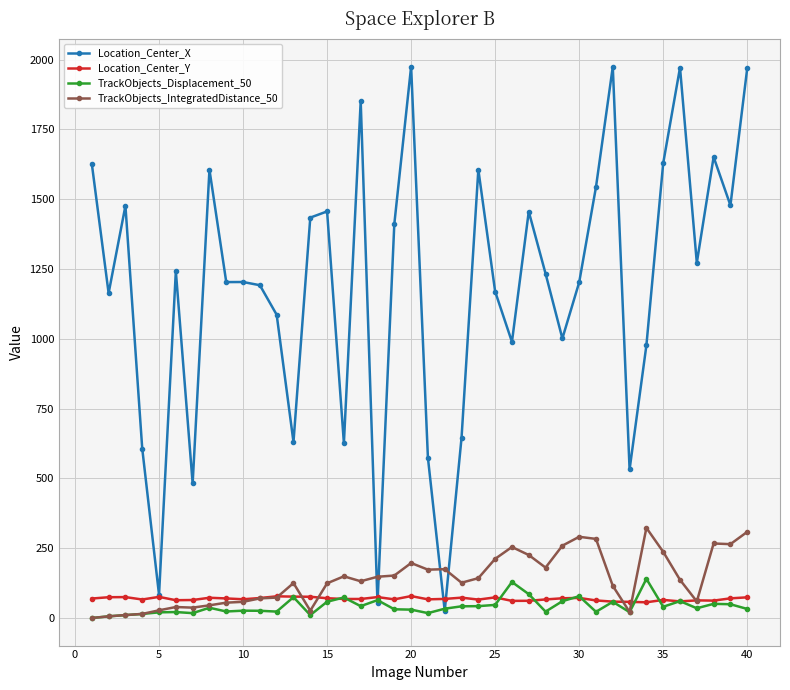

What is the value of the Location_Center_Y point at the 28th from the left?

66.5